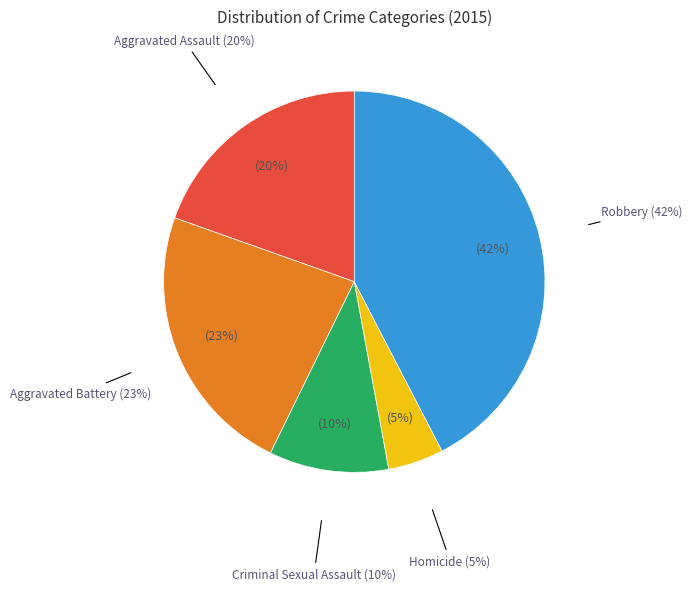

Does Robbery account for over 50% of the chart?

No